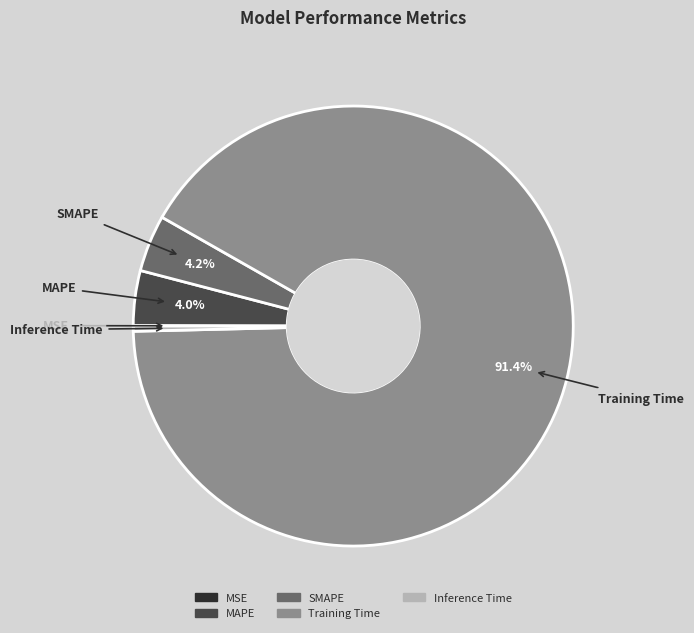

Does any single category account for the majority?

Yes